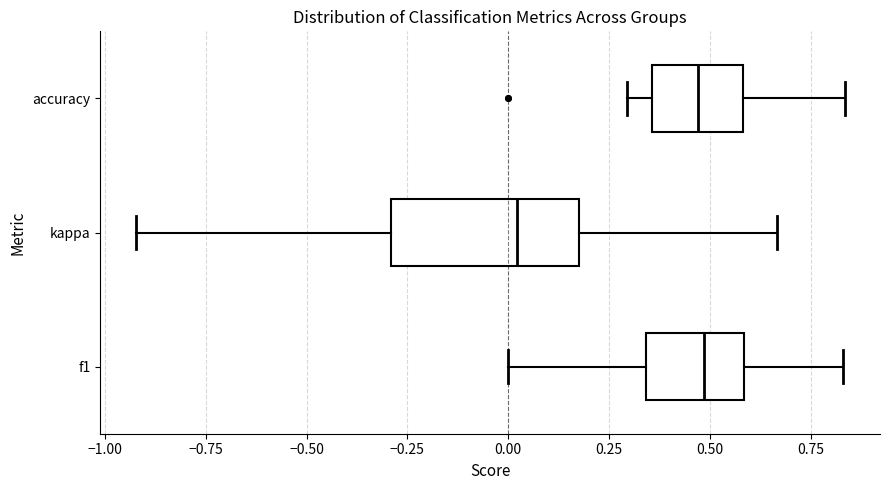

Reading bottom to top, transcribe this box plot: for each box, give where its median line is, the range the box spans, and where its two whiskers end, as read against the x-axis. The values are not printed on the chart, so give them approximately, as read against the axis.

f1: median 0.50, box 0.35 to 0.60, whiskers 0.00 to 0.85
kappa: median 0.00, box -0.30 to 0.15, whiskers -0.90 to 0.65
accuracy: median 0.45, box 0.35 to 0.60, whiskers 0.30 to 0.85